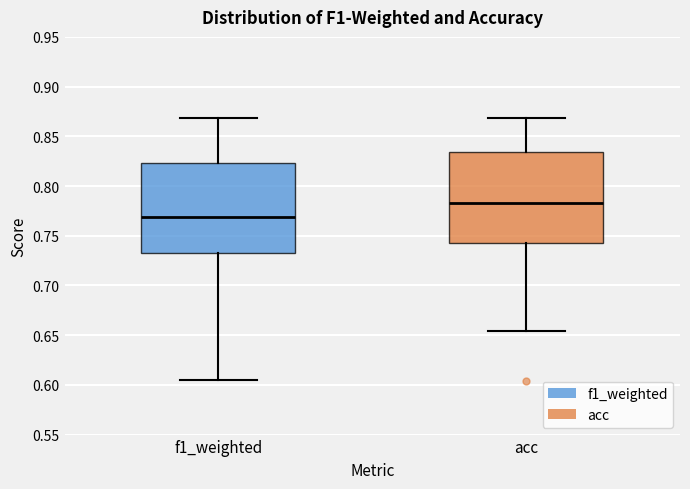

Where is the lower edge of the box for f1_weighted on the y-axis? The values are not printed on the chart, so give them approximately, as read against the axis.

0.730